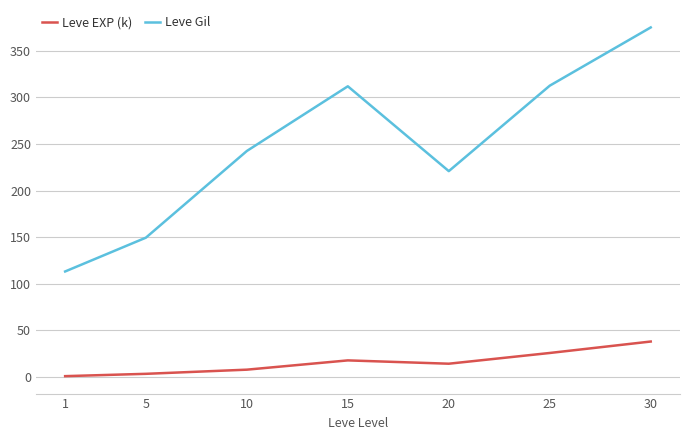

At 10, list the series in order from largest to smallest.

Leve Gil, Leve EXP (k)